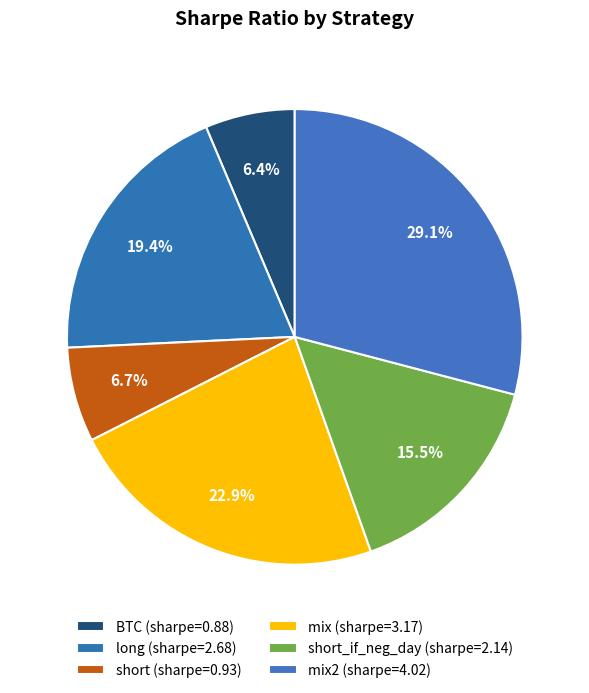

How many slices are in this pie chart?

6